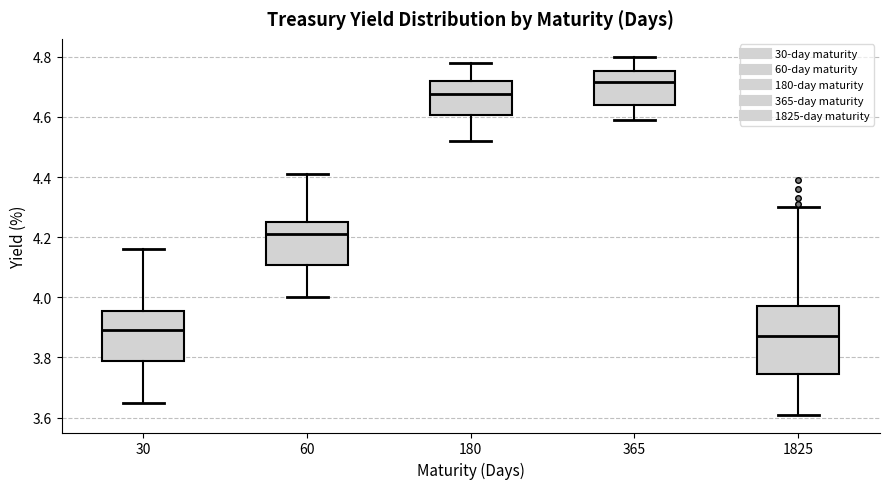

Where does the upper whisker of the box at x = 30 end on the y-axis? The values are not printed on the chart, so give them approximately, as read against the axis.

4.16